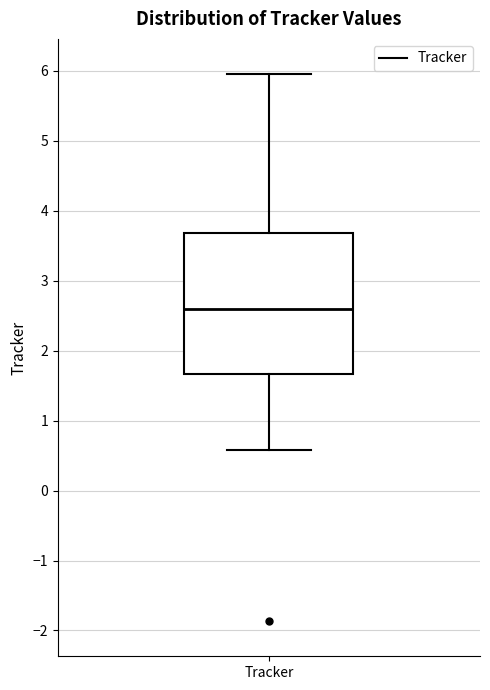

Transcribe this box plot: give where the median line is, the range the box spans, and where the two whiskers end, as read against the y-axis. The values are not printed on the chart, so give them approximately, as read against the axis.

median 2.6, box 1.7 to 3.7, whiskers 0.6 to 6.0